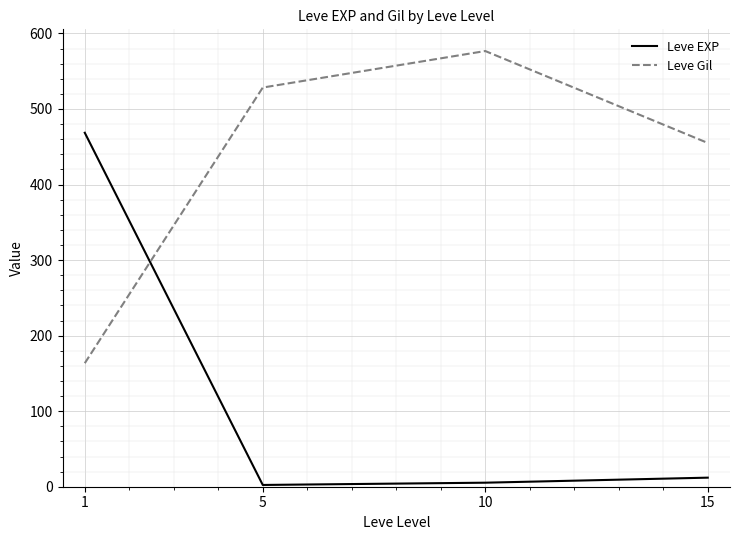

At which category is the sum across all series the highest?

1